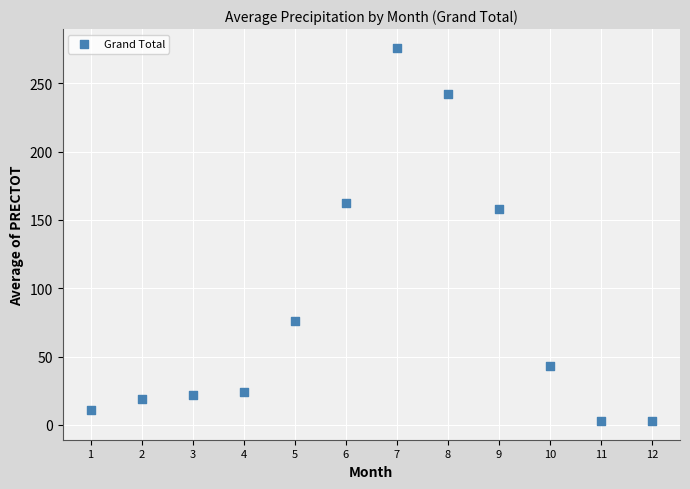

What Y value in the scatter plot is closest to 139?

158.1